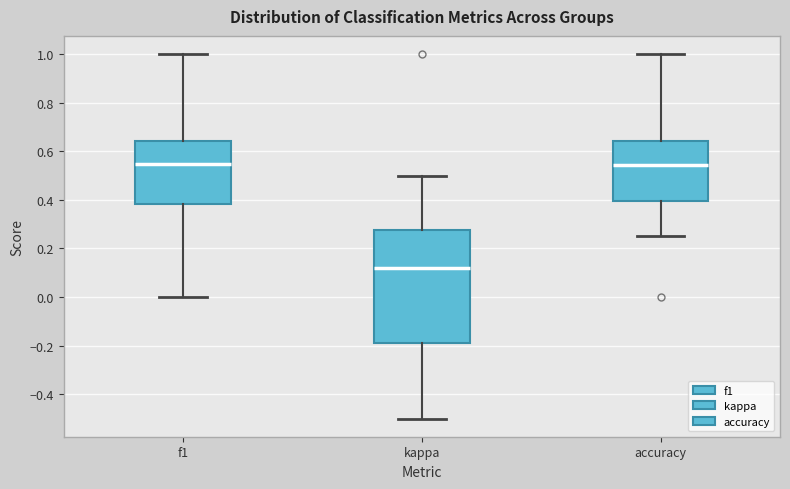

Comparing the boxes themselves (not the whiskers), which one is the tallest?

kappa